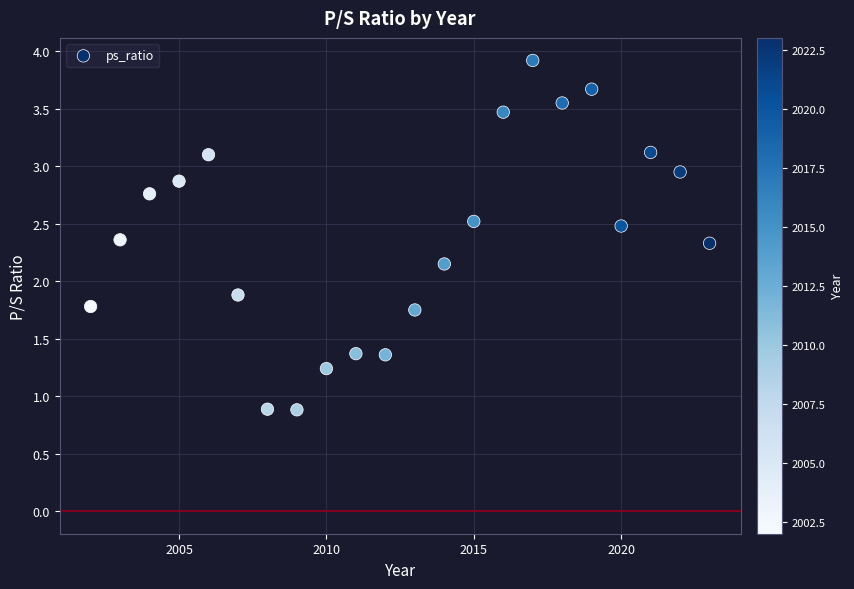

What is the range of X values (max minus min)?

21.0